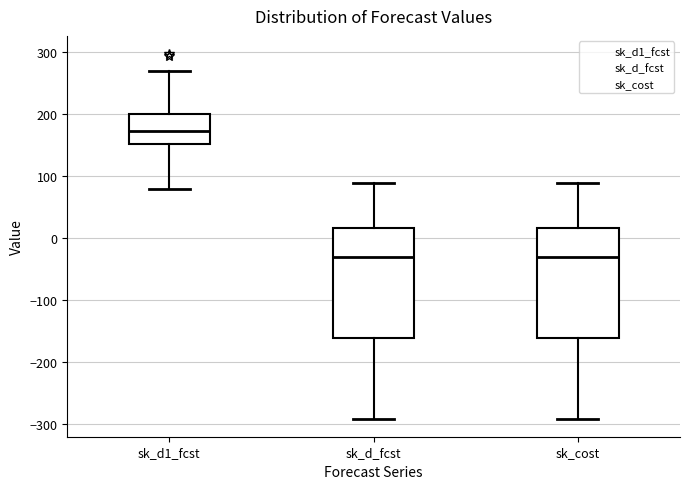

Reading left to right, transcribe this box plot: for each box, give where its median line is, the range the box spans, and where its two whiskers end, as read against the y-axis. The values are not printed on the chart, so give them approximately, as read against the axis.

sk_d1_fcst: median 170, box 150 to 200, whiskers 80 to 270
sk_d_fcst: median -30, box -160 to 20, whiskers -290 to 90
sk_cost: median -30, box -160 to 20, whiskers -290 to 90